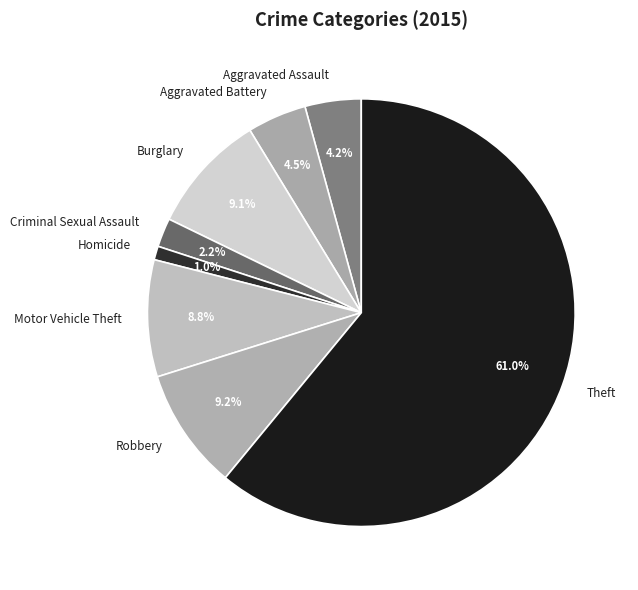

The Criminal Sexual Assault slice represents 15% of the pie. True or false?

False